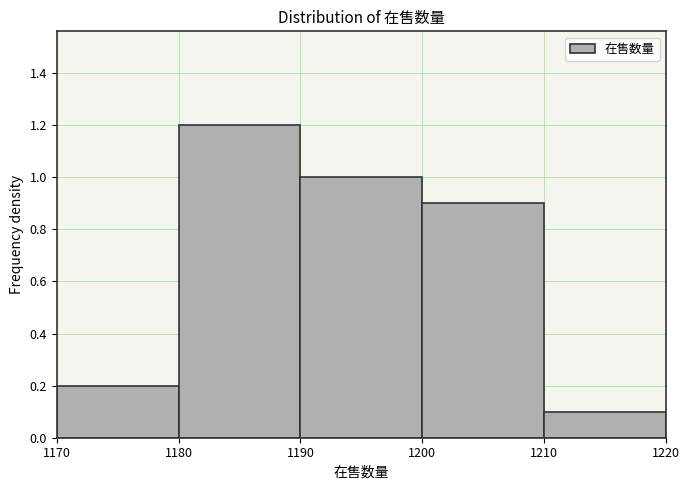

Which range on the x-axis has the tallest bar?

1180 to 1190